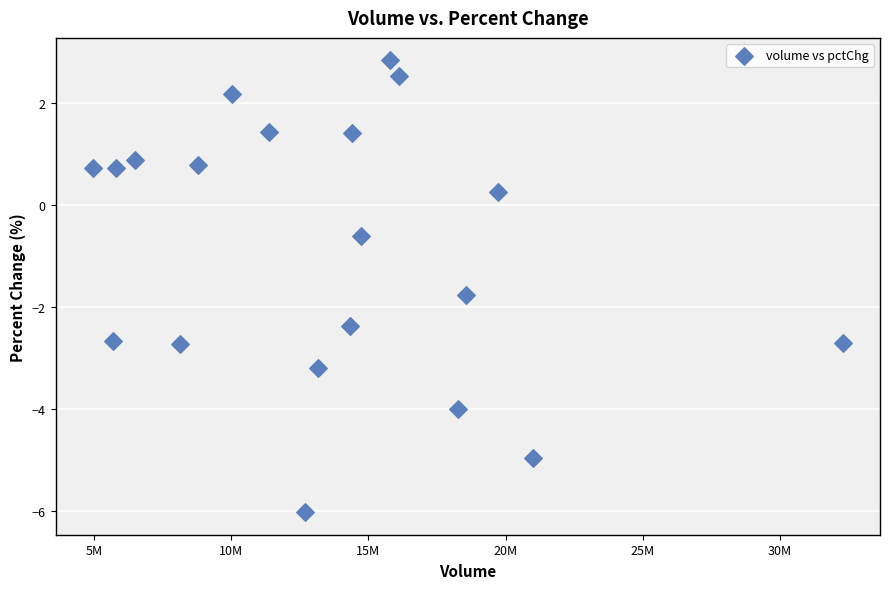

What is the range of X values (max minus min)?

27317914.0